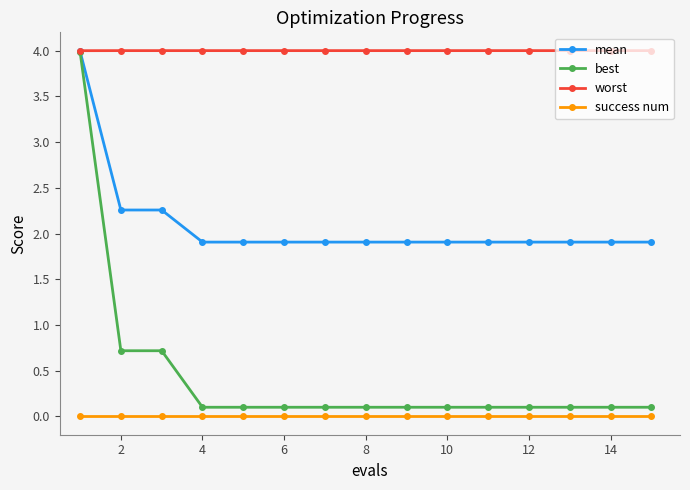

Which series has the widest spread of values?

best